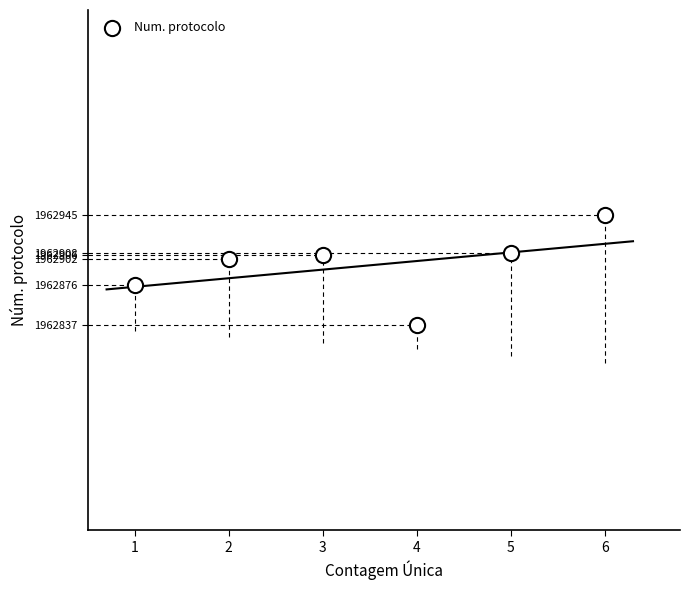

What is the range of Y values (max minus min)?

108